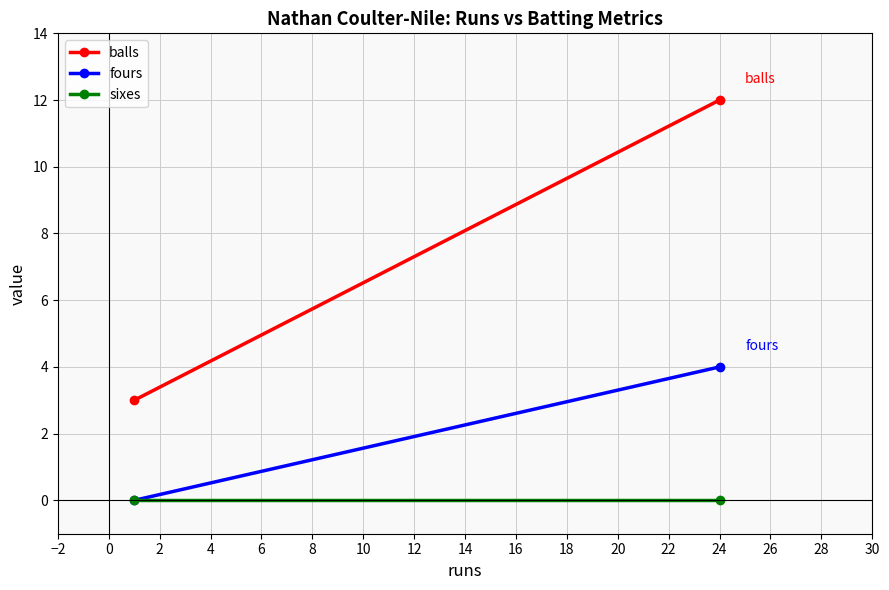

The balls series shows 1 at −2. True or false?

False